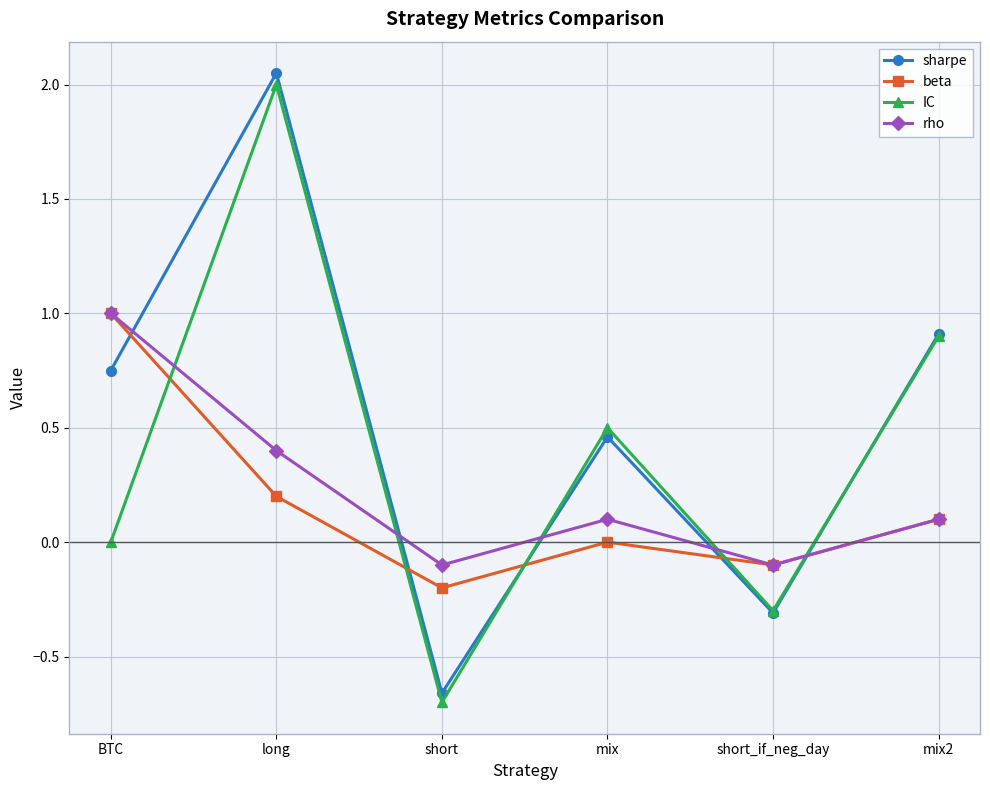

Which series ends up on top after the final intersection of beta and IC?

IC